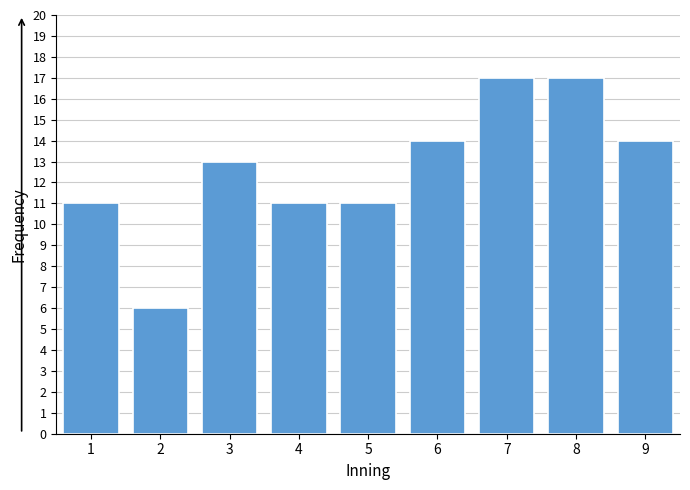

Reading left to right, transcribe all the data shown in this chart.

11	6	13	11	11	14	17	17	14